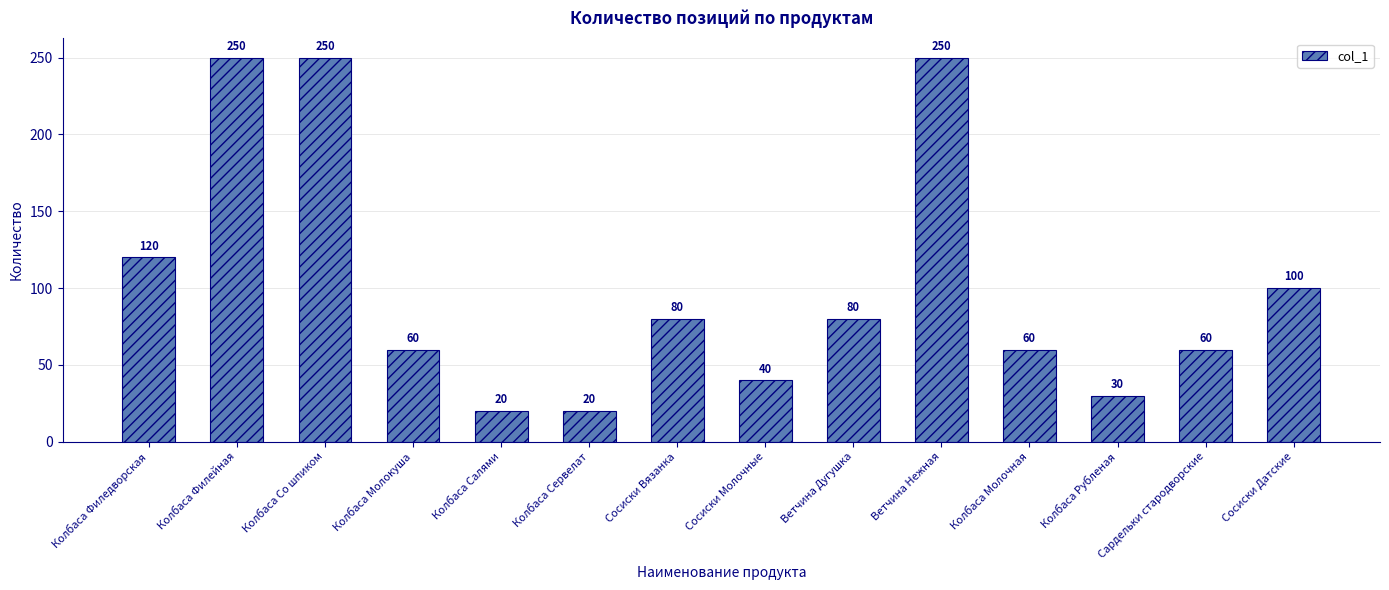

Are the bars horizontal?

No